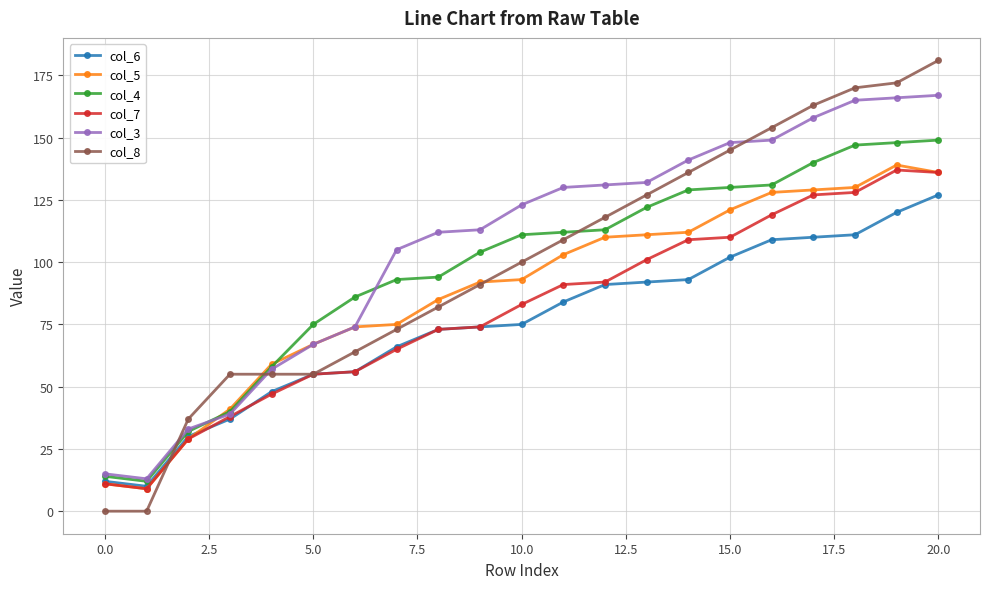

Which series has the widest spread of values?

col_8